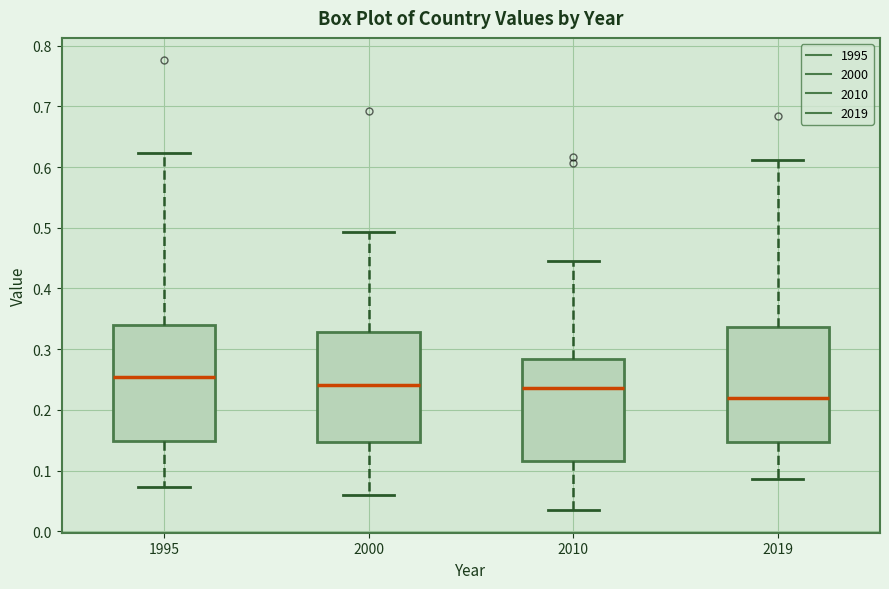

Reading left to right, read every box against the y-axis: the position of its median line, the range the box covers, and the ends of its whiskers. The values are not printed on the chart, so give them approximately, as read against the axis.

1995: median 0.25, box 0.15 to 0.34, whiskers 0.07 to 0.62
2000: median 0.24, box 0.15 to 0.33, whiskers 0.06 to 0.49
2010: median 0.24, box 0.12 to 0.28, whiskers 0.03 to 0.45
2019: median 0.22, box 0.15 to 0.34, whiskers 0.09 to 0.61